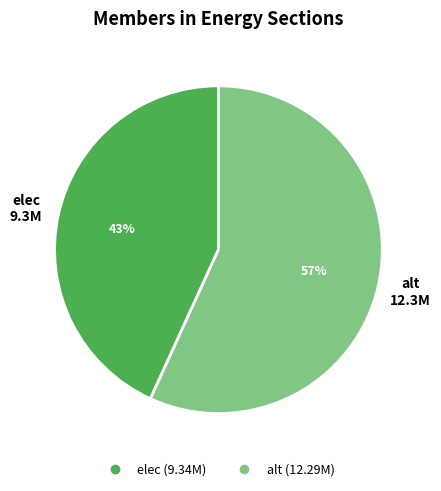

To the nearest percent, what is the average slice percentage?

50%